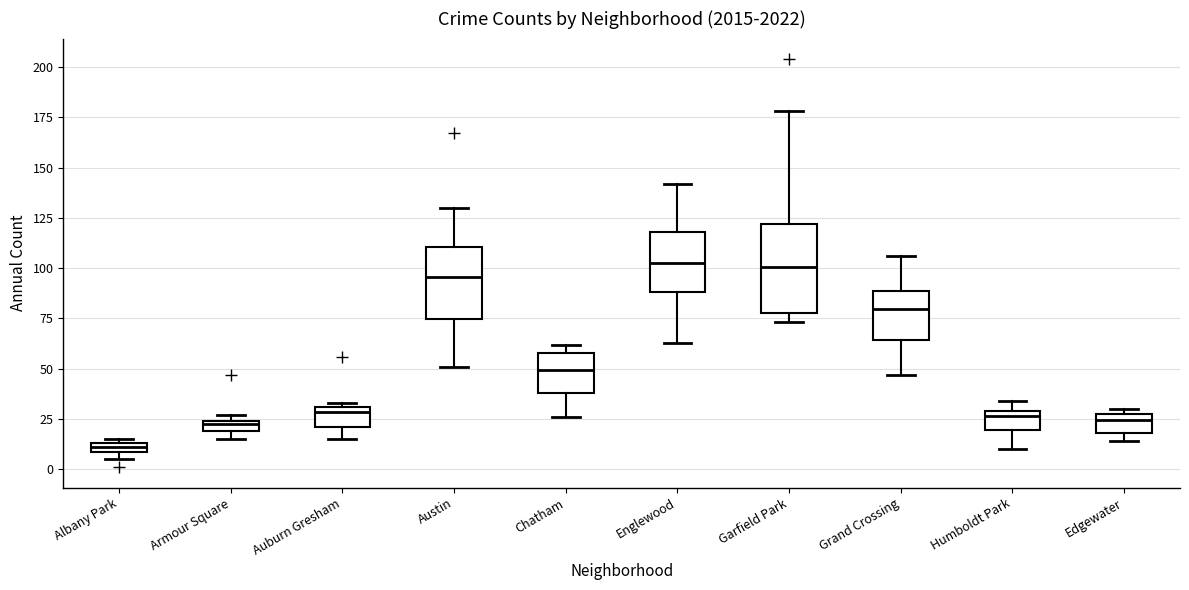

Which box is the tallest, from its lower edge to its upper edge?

Garfield Park